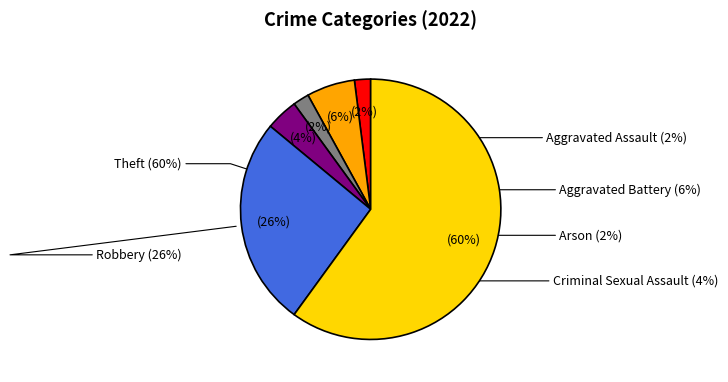

How many segments does this pie chart have?

6